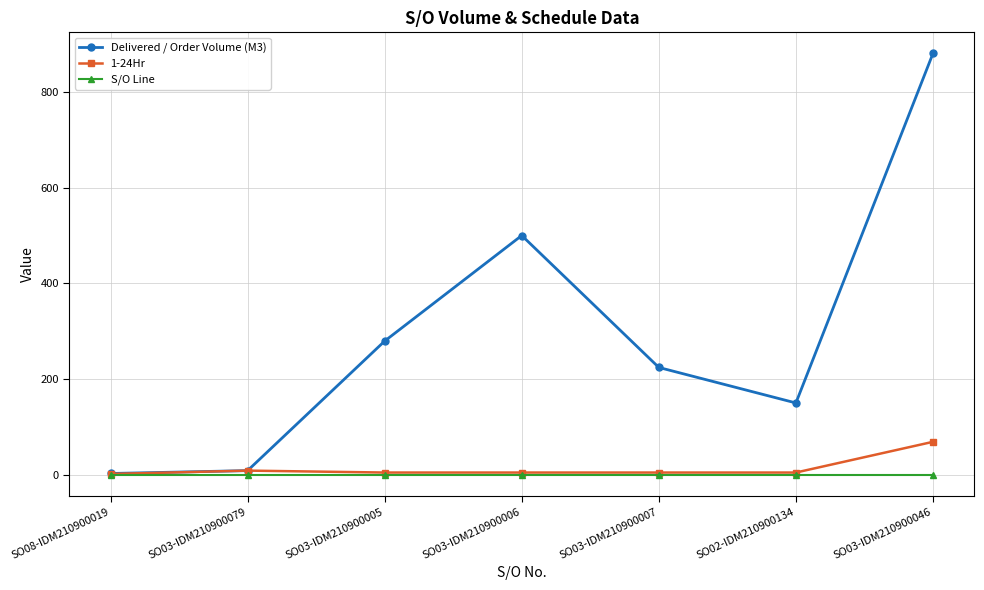

What is the label of the 2nd point from the right?

SO02-IDM210900134